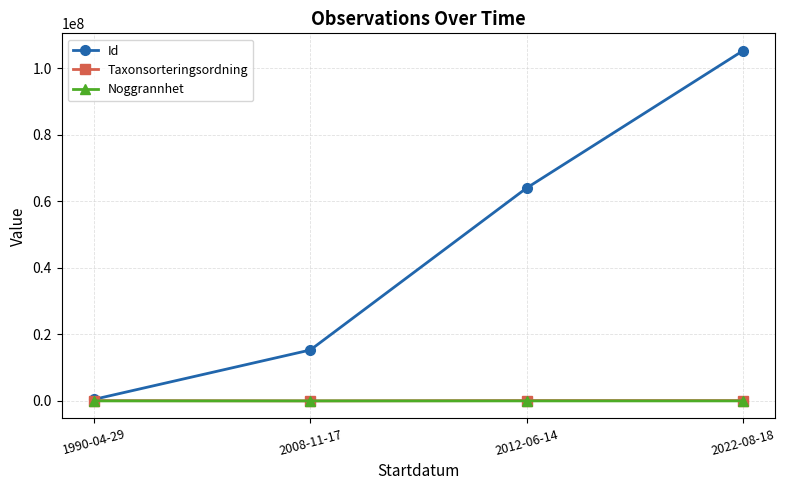

Is the value of Taxonsorteringsordning at 1990-04-29 greater than the value of Id at 2012-06-14?

No